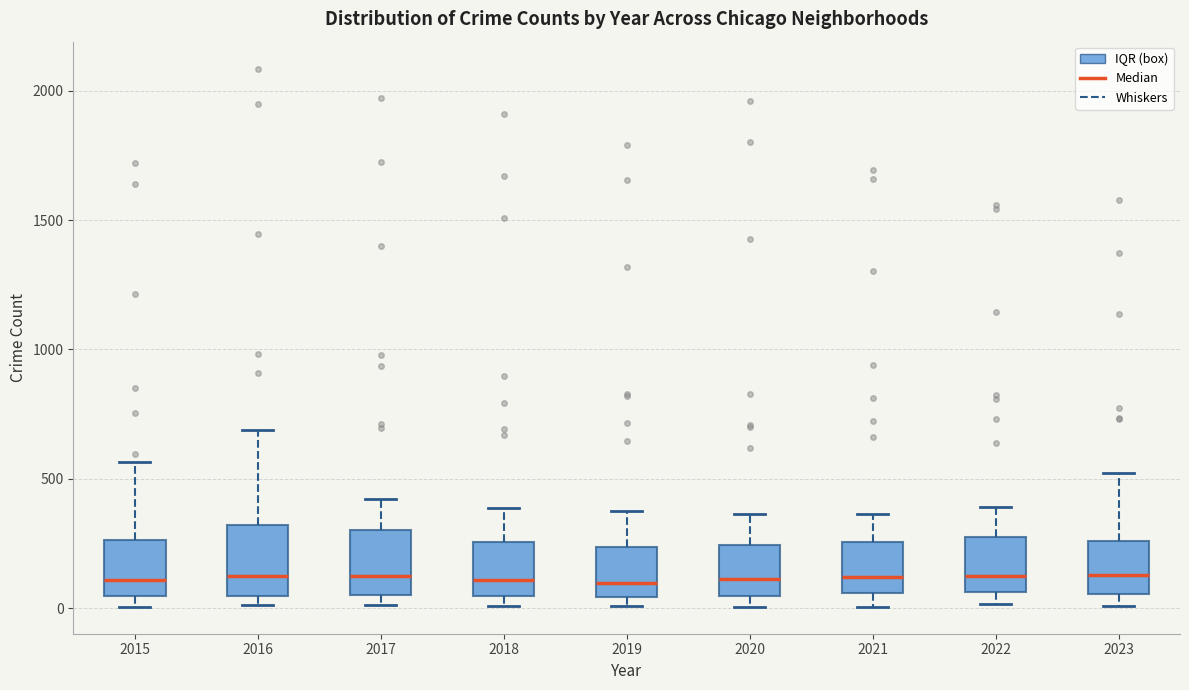

Where does the median line of the box at x = 2019 sit on the y-axis? The values are not printed on the chart, so give them approximately, as read against the axis.

100